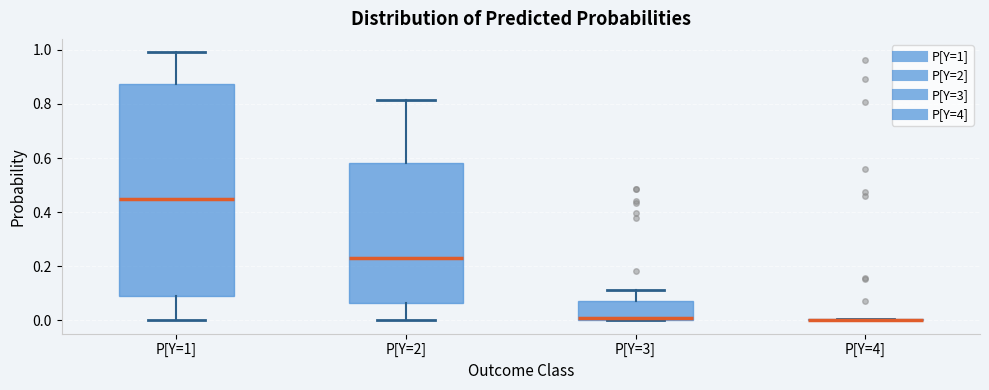

Reading left to right, transcribe this box plot: for each box, give where its median line is, the range the box spans, and where its two whiskers end, as read against the y-axis. The values are not printed on the chart, so give them approximately, as read against the axis.

P[Y=1]: median 0.44, box 0.10 to 0.88, whiskers 0.00 to 1.00
P[Y=2]: median 0.22, box 0.06 to 0.58, whiskers 0.00 to 0.82
P[Y=3]: median 0.00 (just above the box's lower edge), box 0.00 to 0.08, whiskers 0.00 to 0.12
P[Y=4]: box collapsed to a line at 0.00, whiskers 0.00 to 0.00